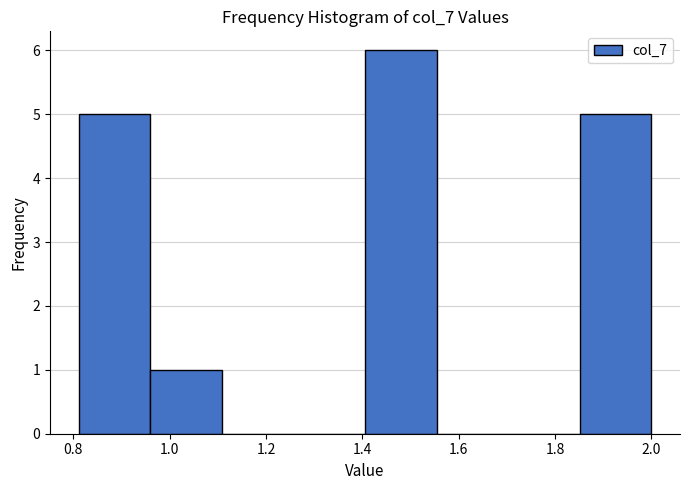

How tall is the bar that spans 1.40 to 1.56 on the x-axis? Neither the bar edges nor the heights are printed on the chart, so give them approximately, as read against the axes.

6